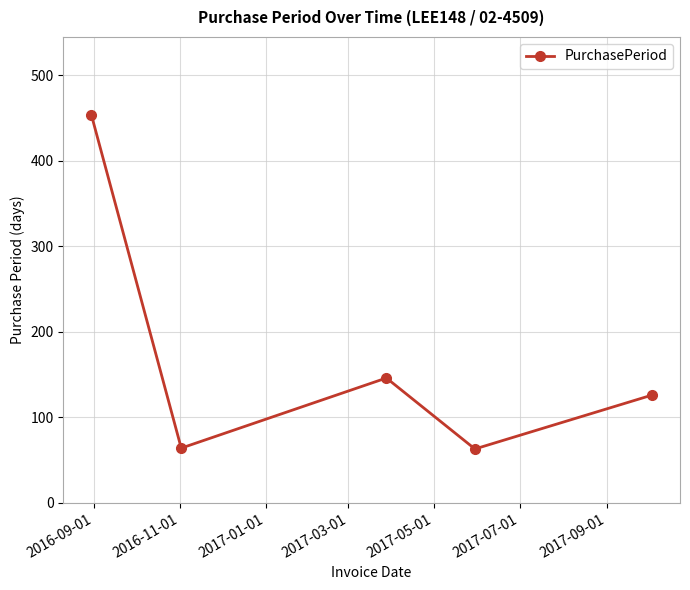

What is the value of the 4th point from the left?

63